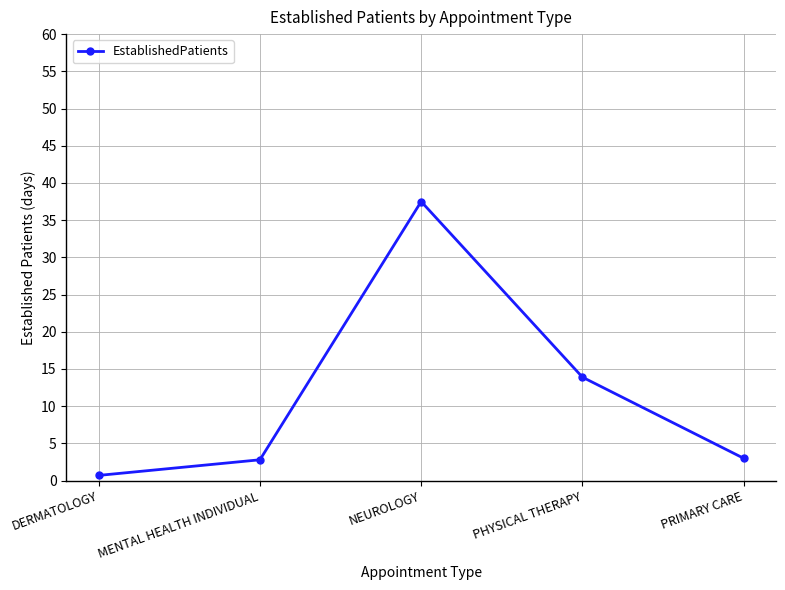

What is the value of the 4th point from the left?

13.9